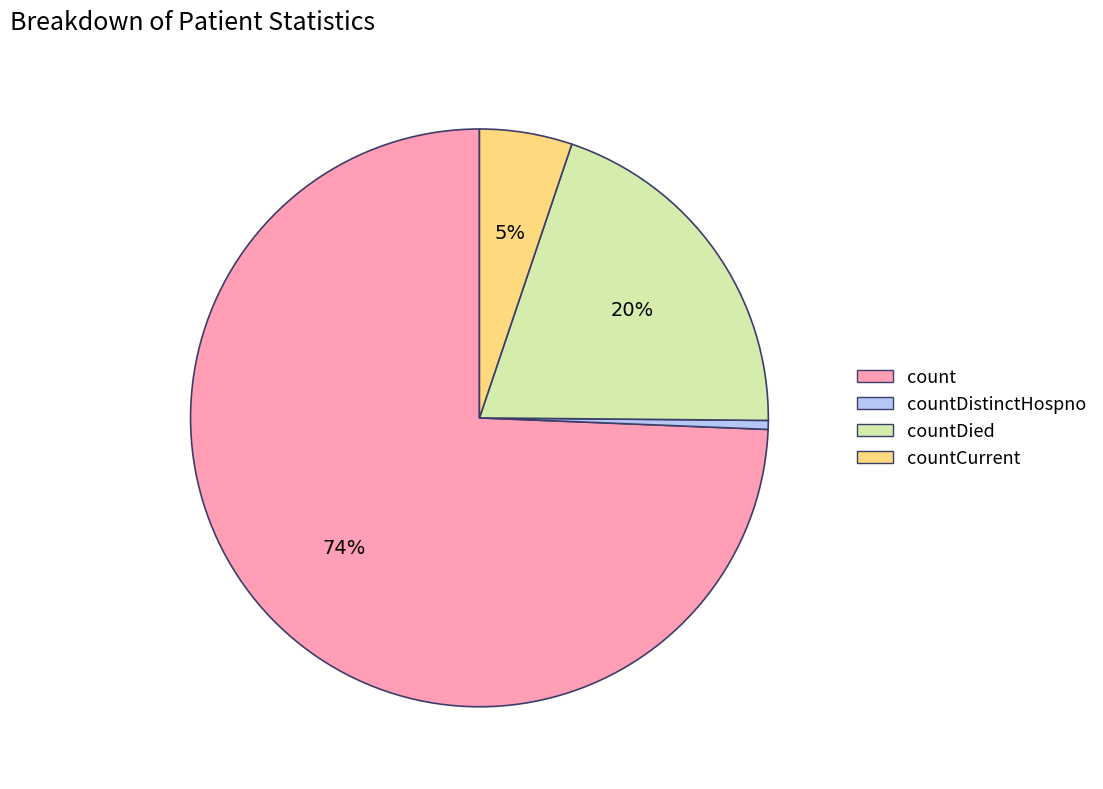

How many slices are in this pie chart?

4